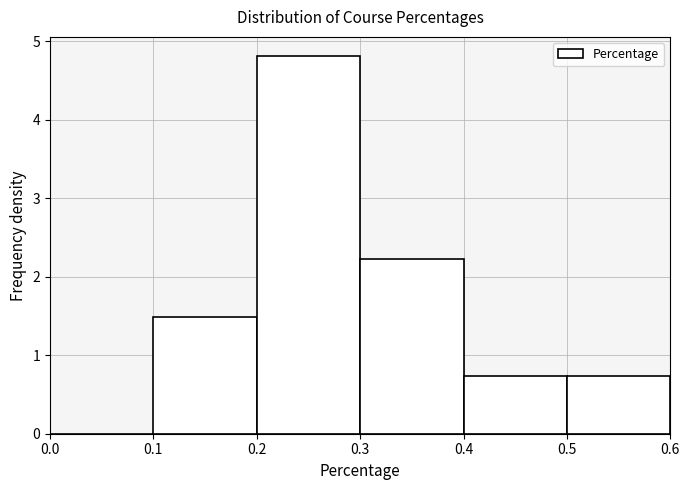

Reading left to right, transcribe this chart: for each bar, give the range it covers on the x-axis and its height. The values are not printed on the chart, so give them approximately, as read against the axis.

0.0 to 0.1: 0
0.1 to 0.2: 1.5
0.2 to 0.3: 4.8
0.3 to 0.4: 2.2
0.4 to 0.5: 0.7
0.5 to 0.6: 0.7